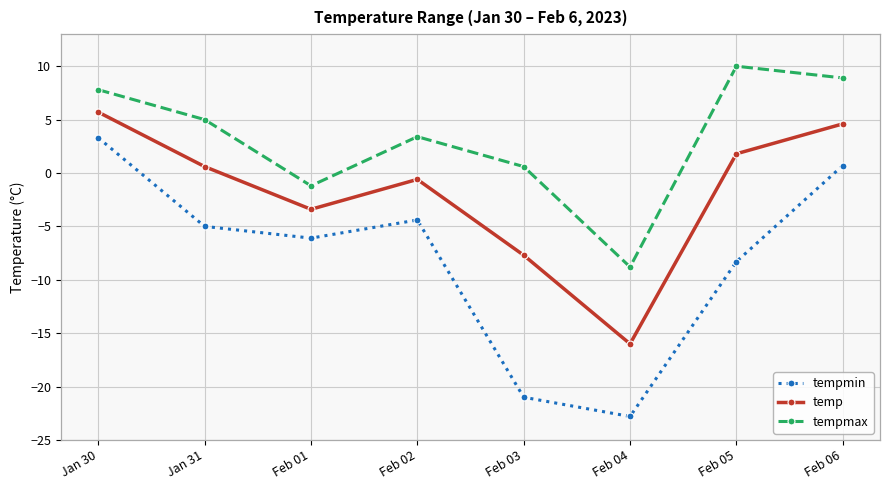

What is the smallest value displayed?

-22.8